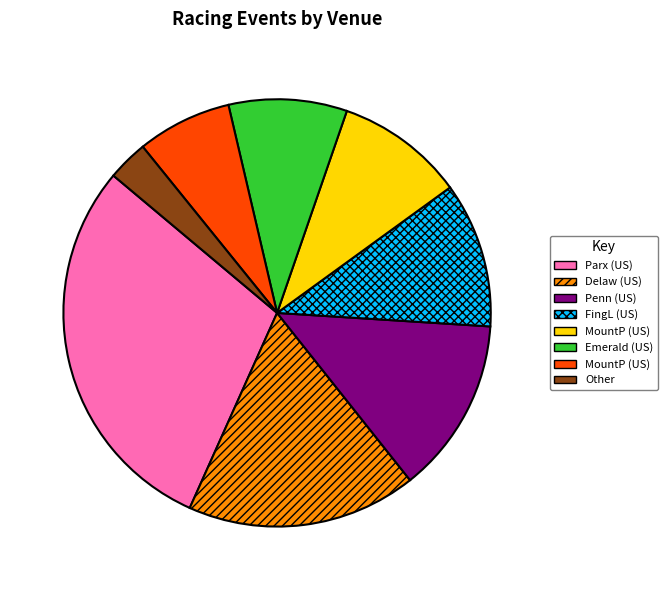

Is there a majority slice in this chart?

No